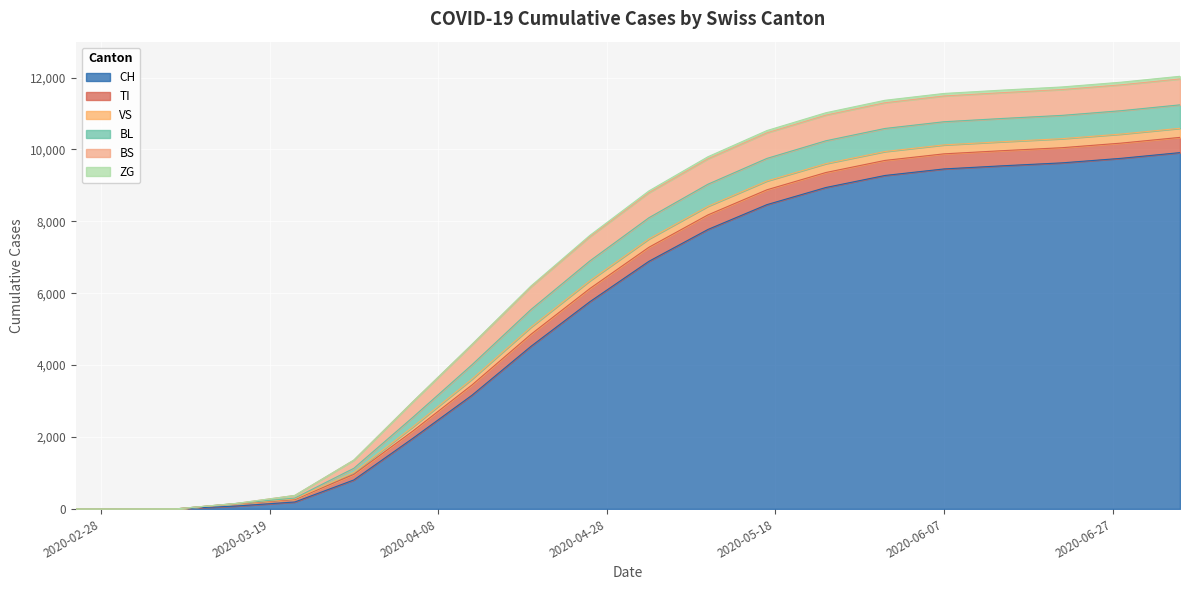

What is the maximum value for CH?

9912